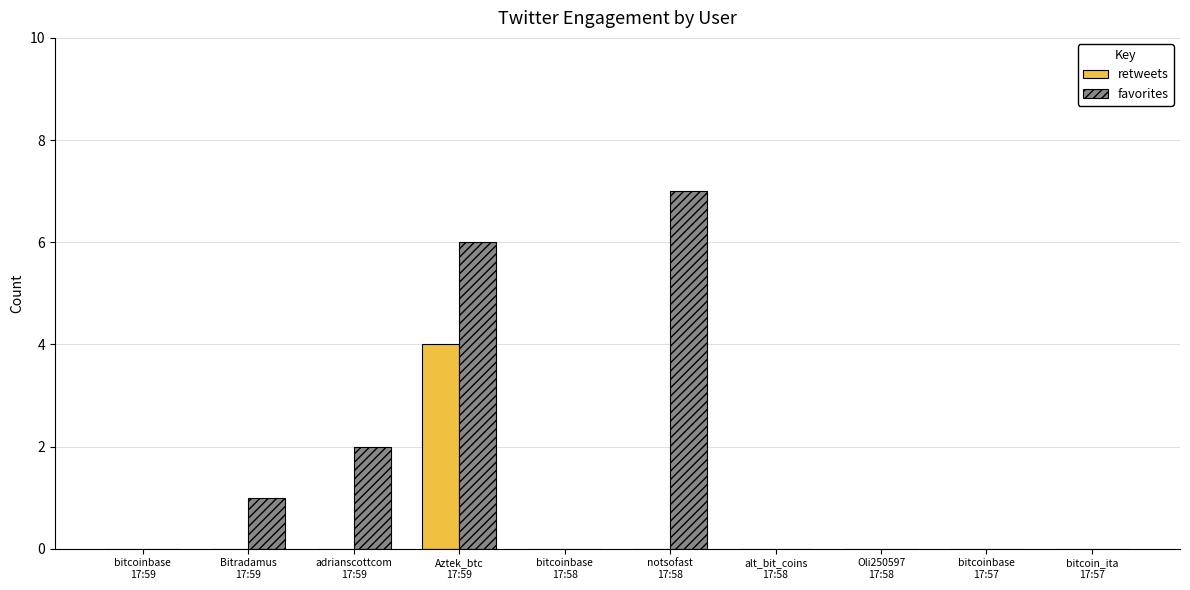

What is the maximum value for retweets?

4